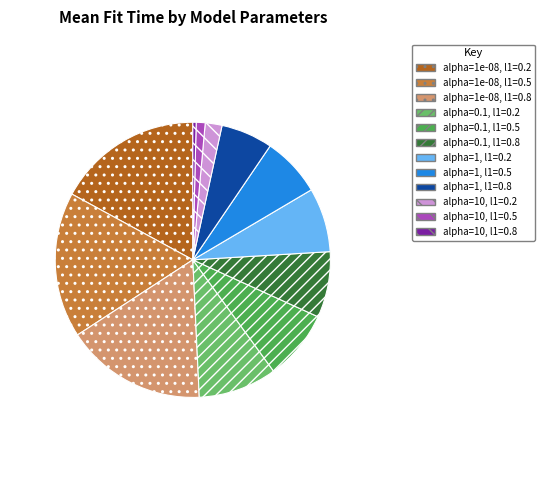

What is the smallest slice in the pie chart?

alpha=10, l1=0.8